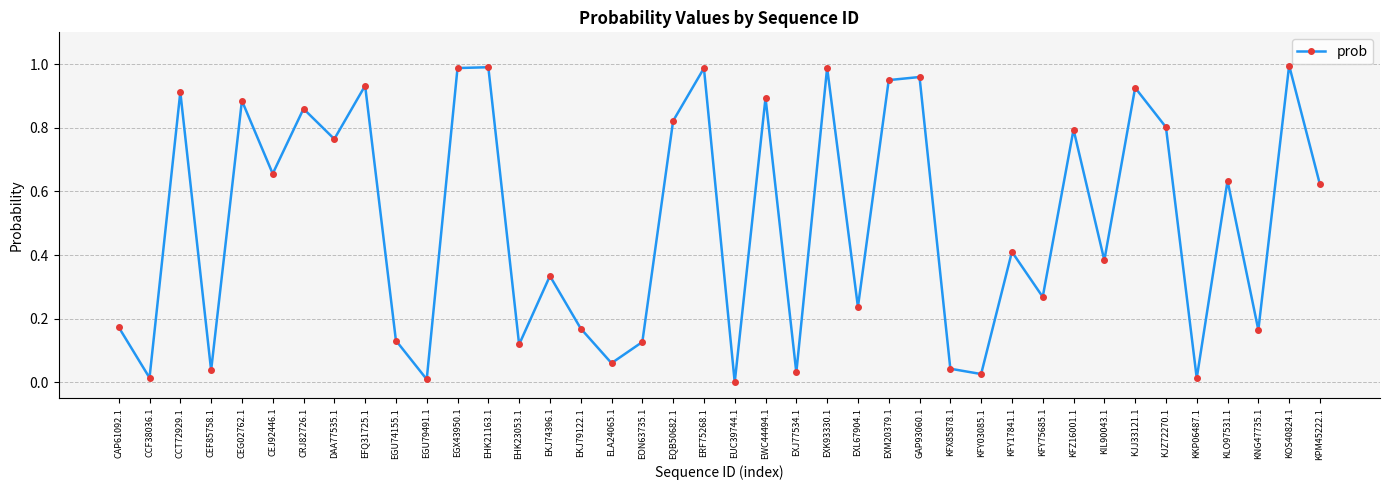

Where is the first local minimum?

CCF38036.1